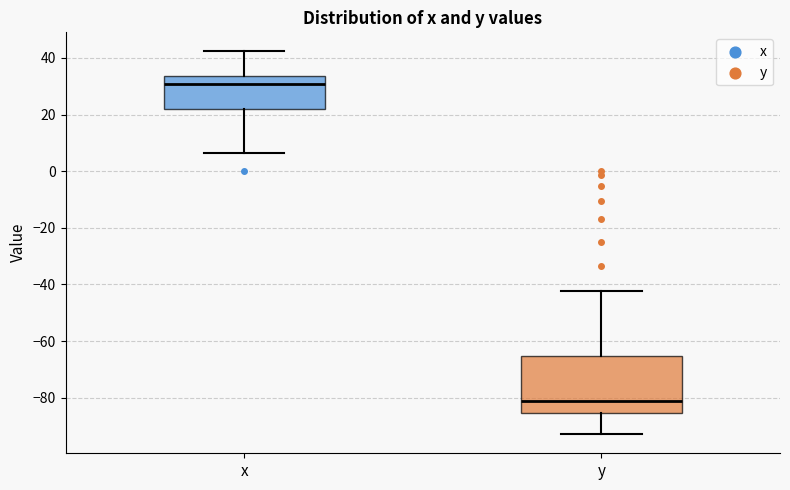

Which box is the tallest, from its lower edge to its upper edge?

y